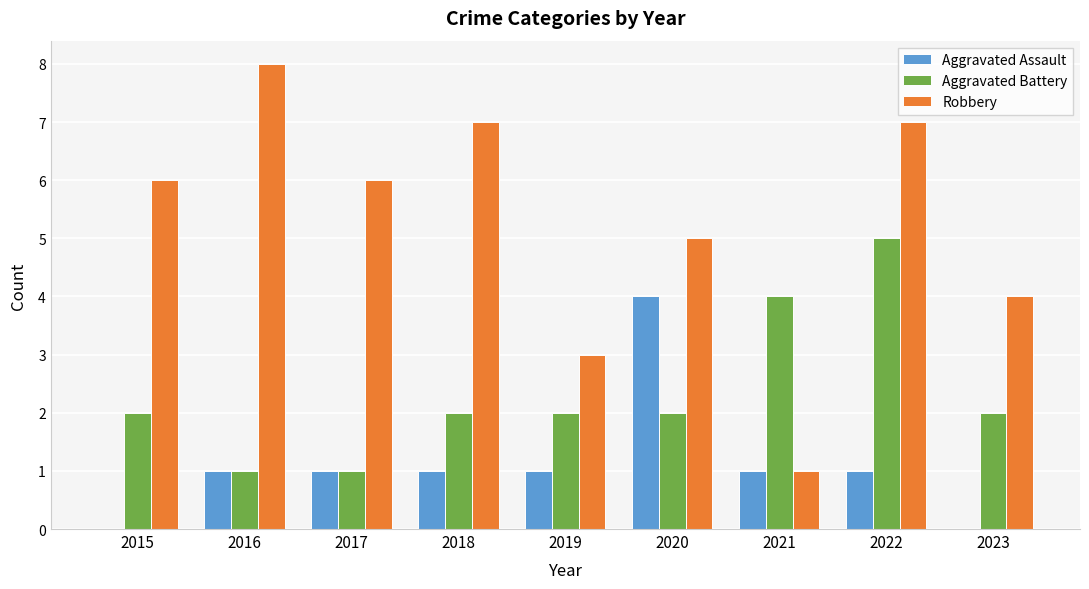

Count the number of categories in the chart.

9